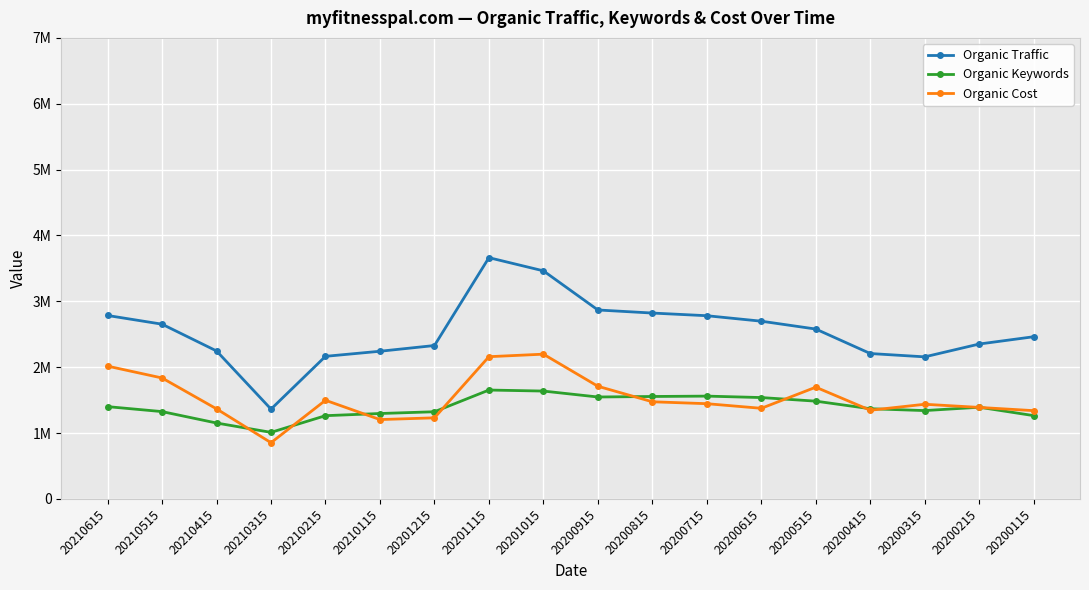

At which label does Organic Keywords first exceed 1392333?

20210615